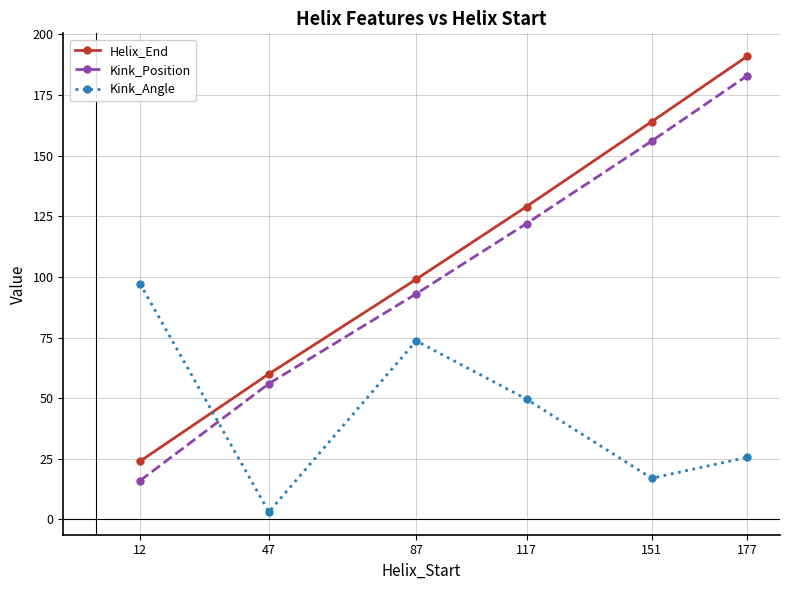

At which category does the chart reach its minimum across all series?

47